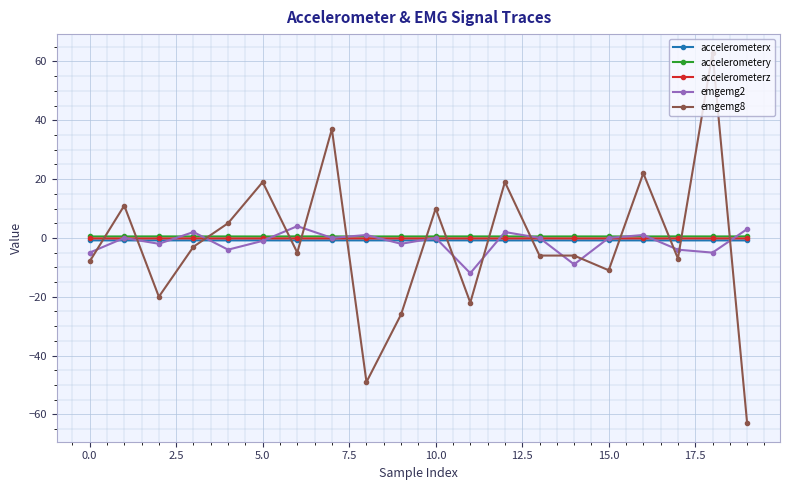

True or false: emgemg8 has more than 1 interior local peaks.

True